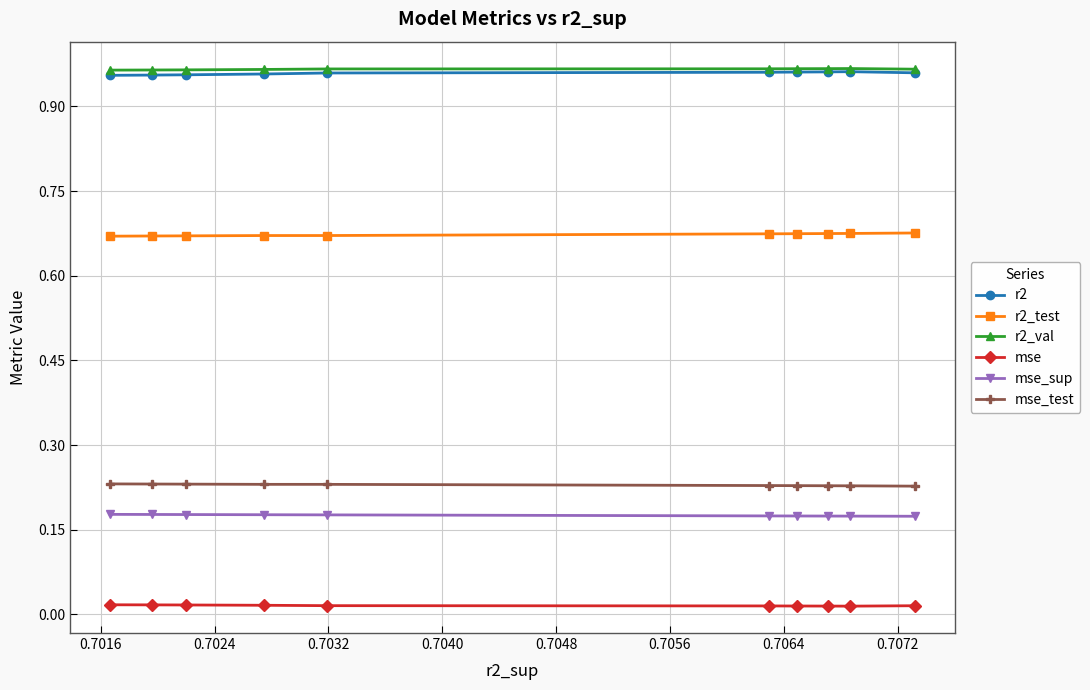

Does the chart have visible grid lines?

Yes